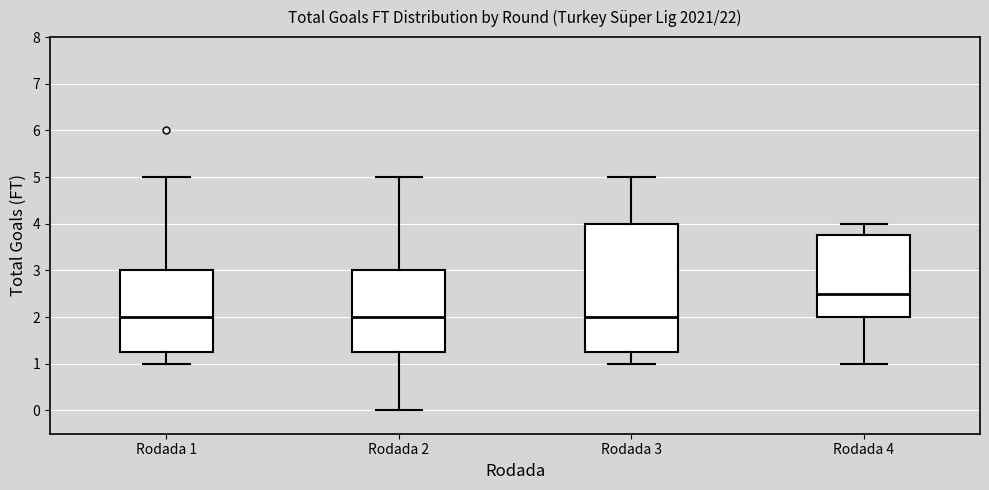

Which box has the highest median line?

Rodada 4